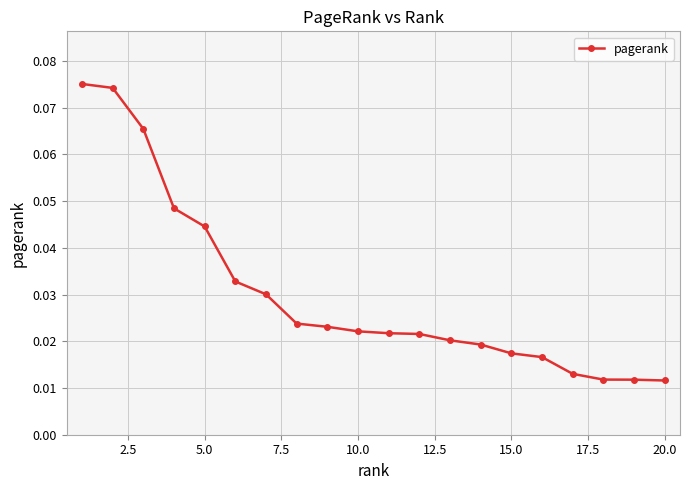

How many values are between 0 and 1?

20